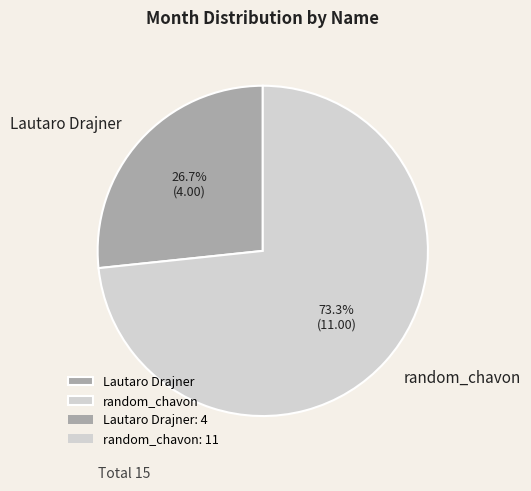

What percentage is the random_chavon slice, to the nearest percent?

73%